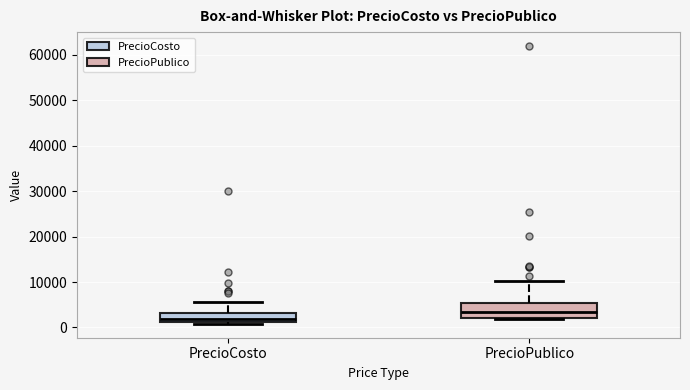

Which box is the tallest, from its lower edge to its upper edge?

PrecioPublico